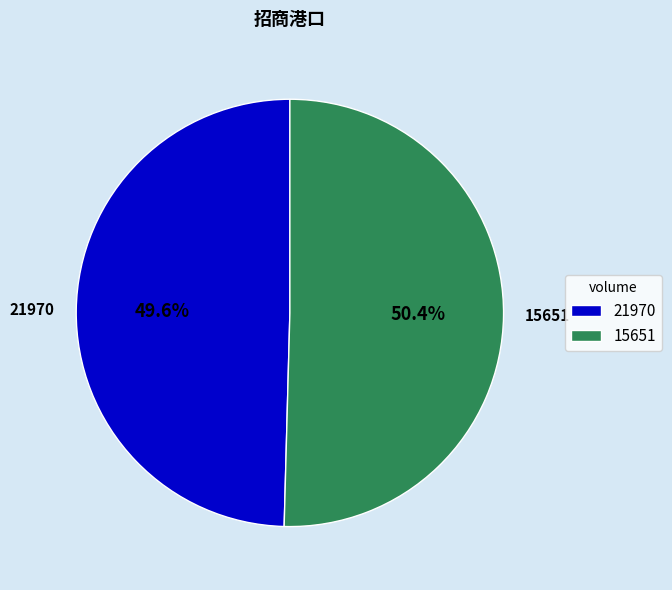

The 15651 slice represents 50% of the pie. True or false?

True